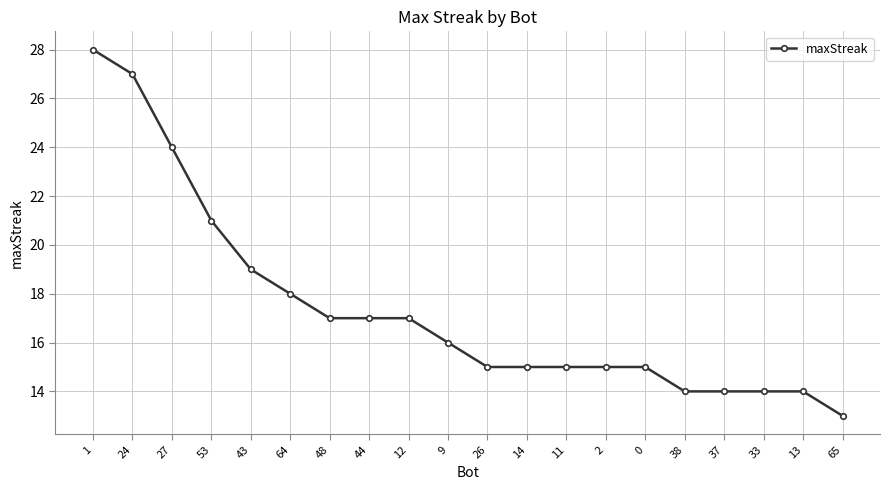

What is the minimum value shown in the chart?

13